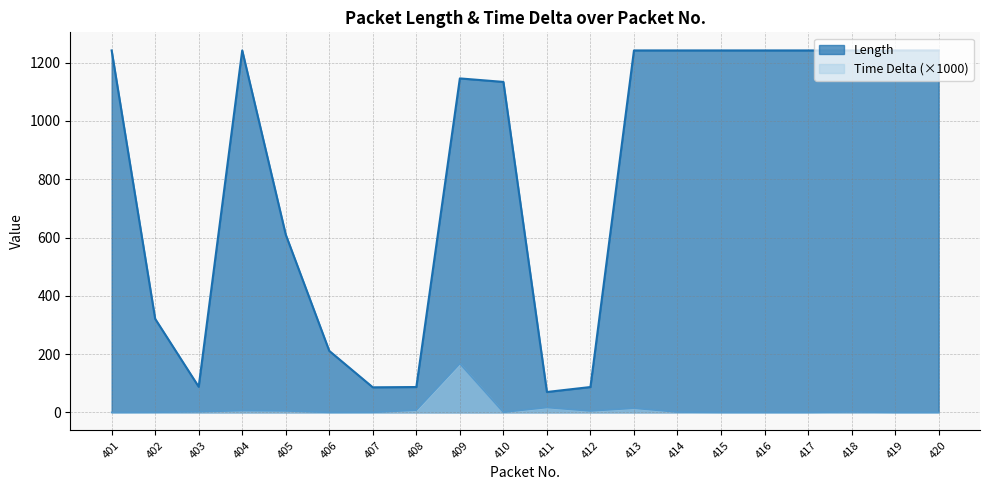

Between 410 and 401, which is larger?

401